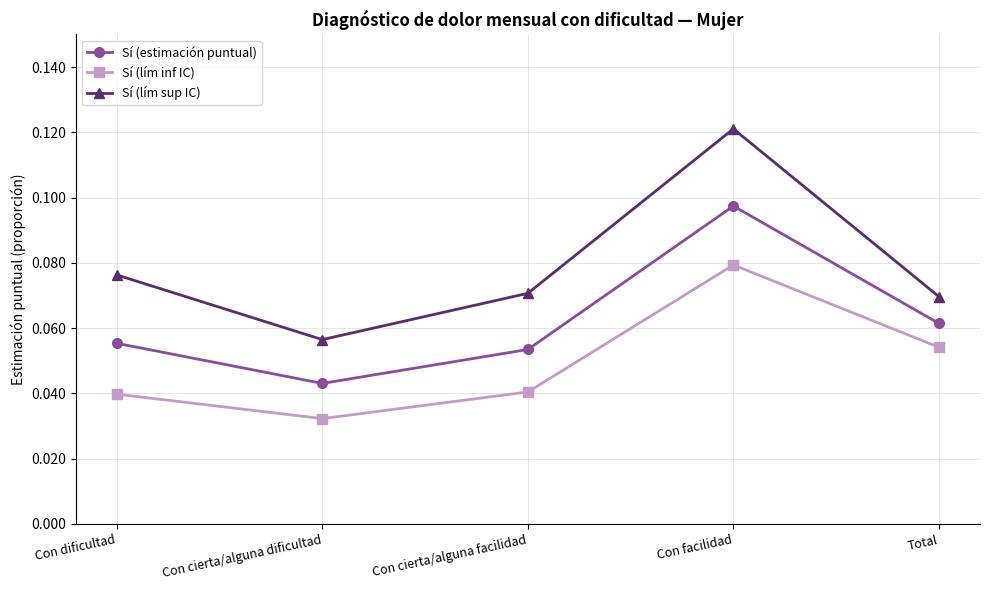

How many interior local peaks does the Sí (lím sup IC) series have?

1